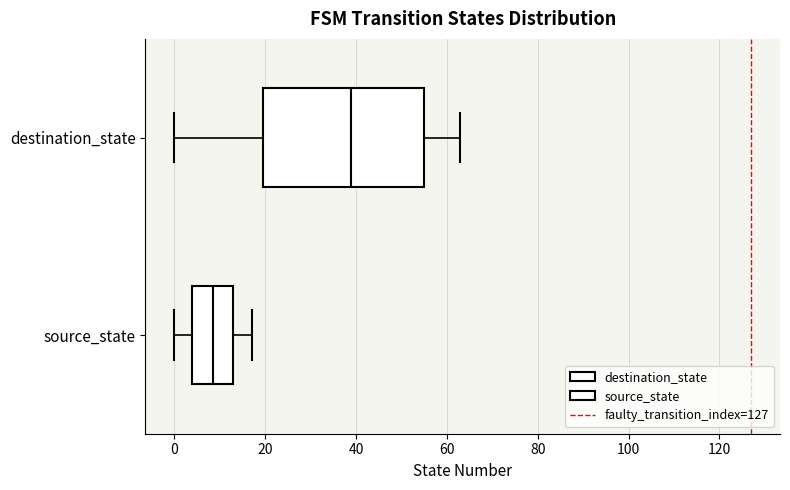

Reading bottom to top, transcribe this box plot: for each box, give where its median line is, the range the box spans, and where its two whiskers end, as read against the x-axis. The values are not printed on the chart, so give them approximately, as read against the axis.

source_state: median 8, box 4 to 14, whiskers 0 to 18
destination_state: median 40, box 20 to 56, whiskers 0 to 64